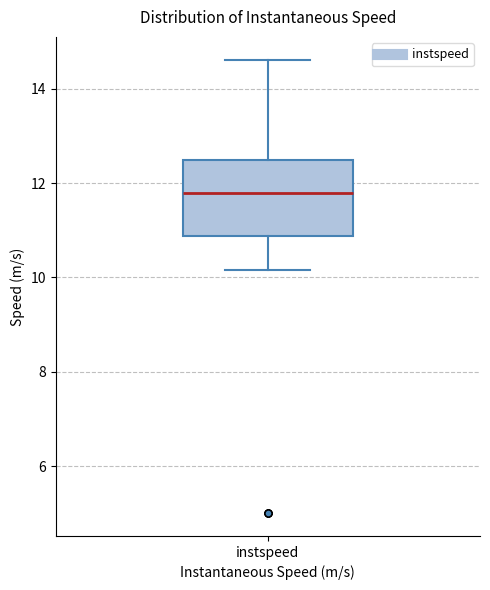

Read this box plot against the y-axis: the position of the median line, the range covered by the box, and the ends of both whiskers. The values are not printed on the chart, so give them approximately, as read against the axis.

median 11.8, box 10.8 to 12.4, whiskers 10.2 to 14.6